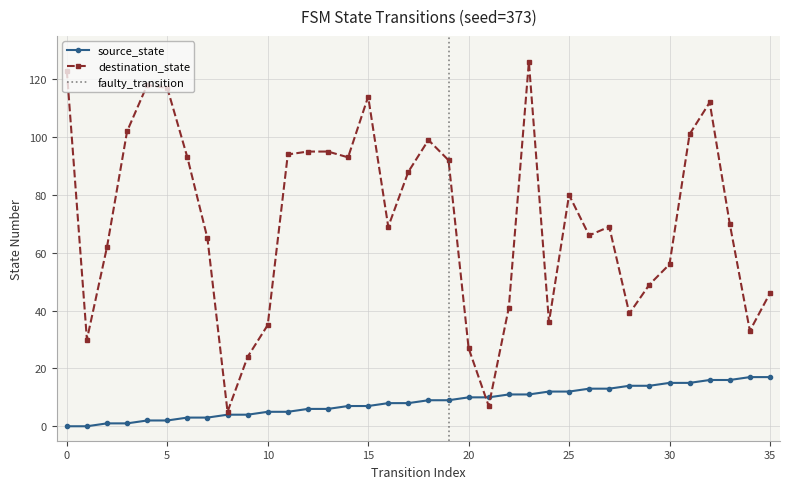

What is the value of the destination_state point at the 6th from the left?

117